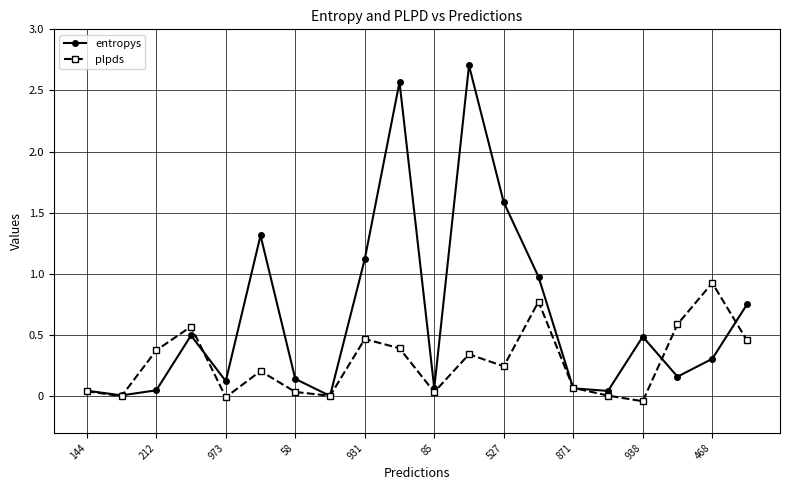

How many interior local peaks does the entropys series have?

5